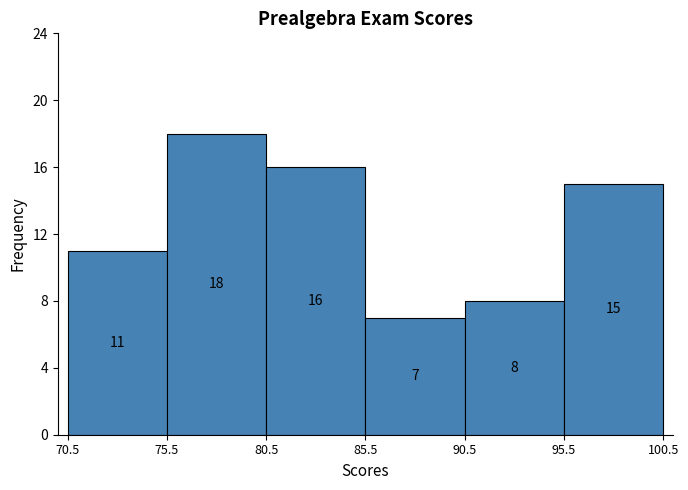

Over which range of the x-axis is the bar tallest?

75.5 to 80.5